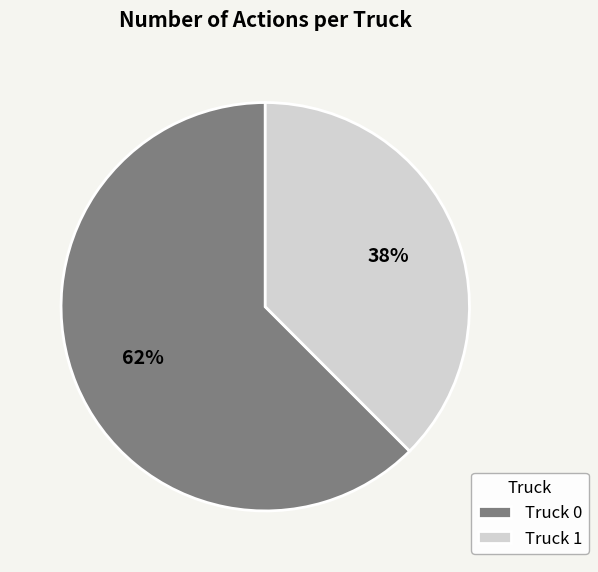

To the nearest percent, what is the average slice percentage?

50%